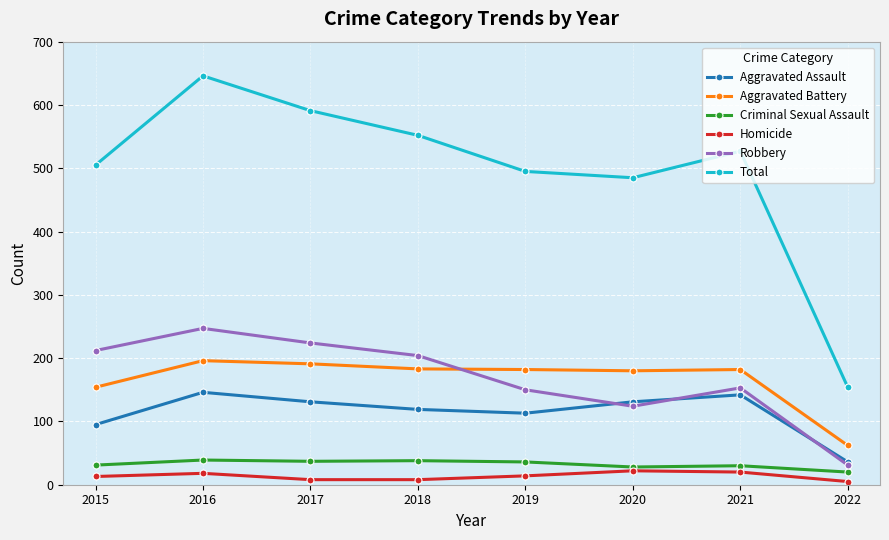

True or false: Total has more than 0 interior local peaks.

True